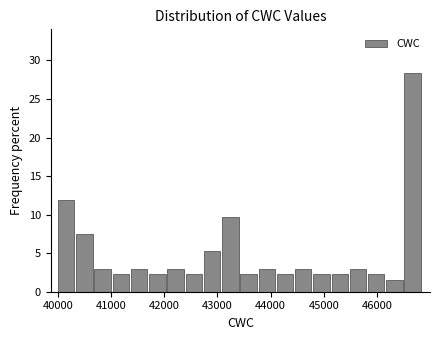

Read against the x-axis, roughly where is the centre of the tallest bar?

46700